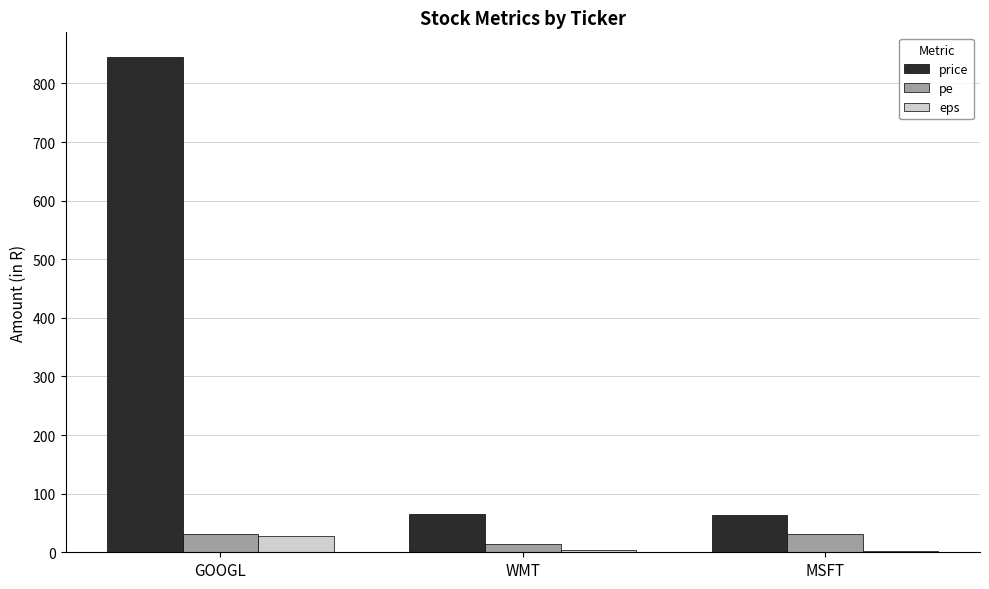

Which series has the largest range (max minus min)?

price